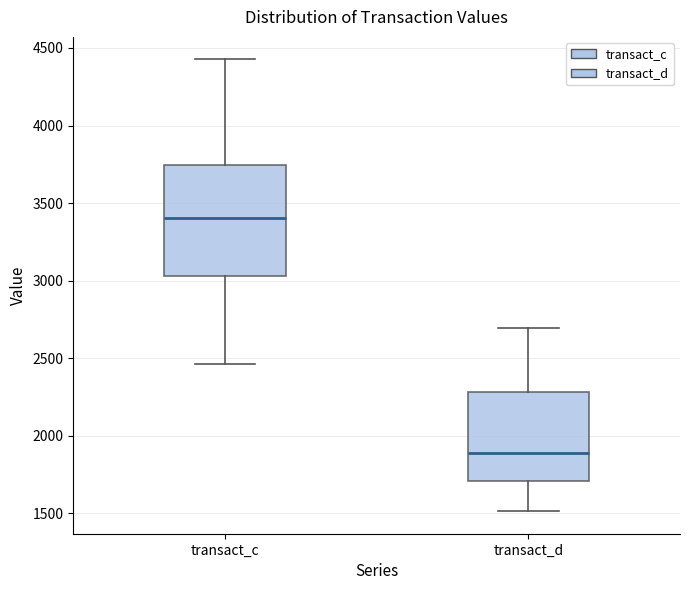

Which box is the tallest, from its lower edge to its upper edge?

transact_c